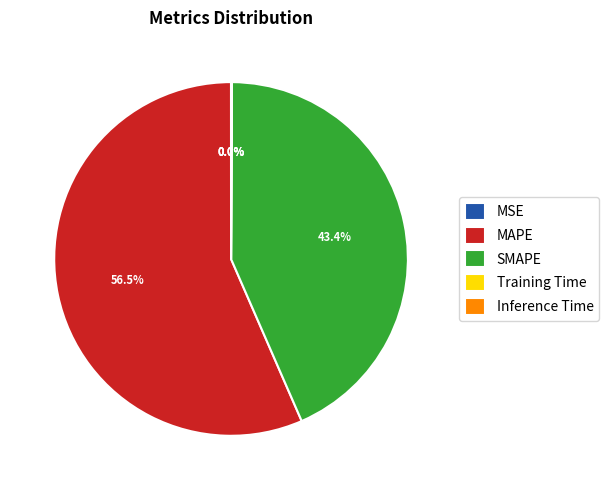

Which slice is the largest?

MAPE